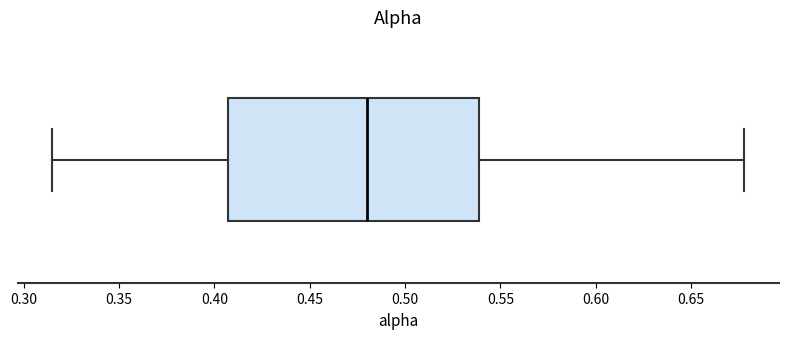

Where is the right edge of the box on the x-axis? The values are not printed on the chart, so give them approximately, as read against the axis.

0.540